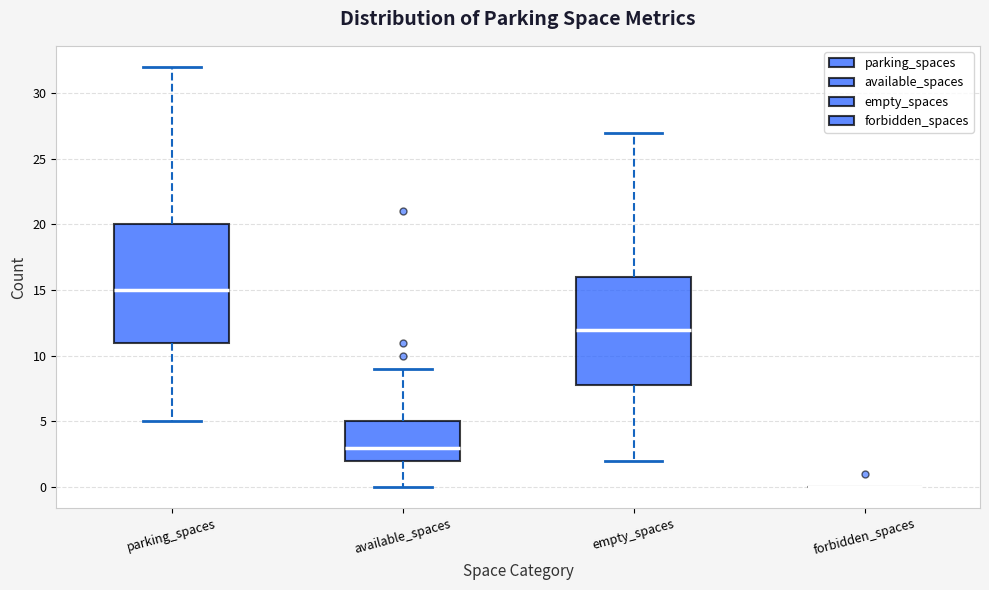

Which box is the tallest, from its lower edge to its upper edge?

parking_spaces